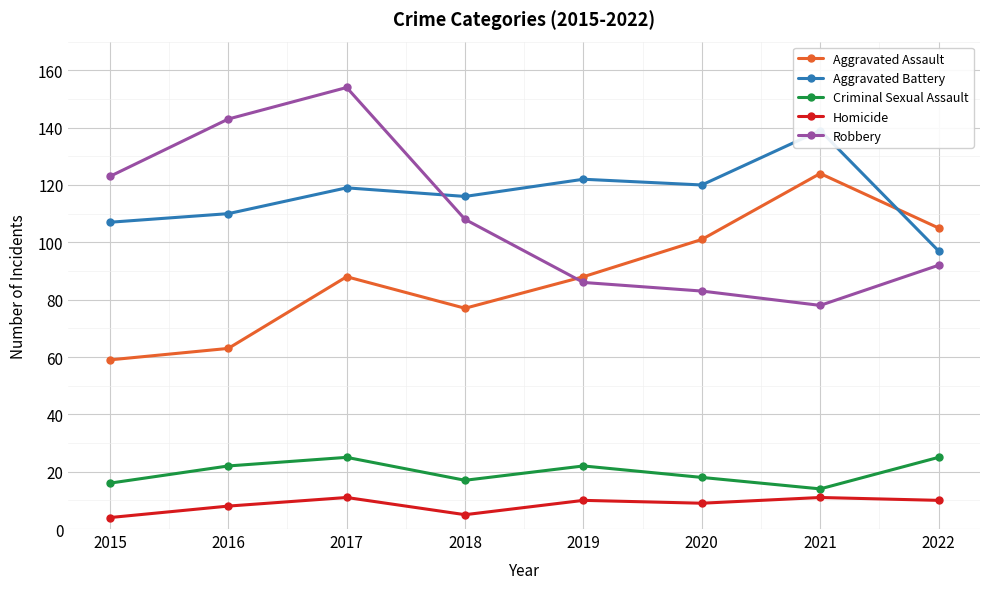

What is the difference between the Criminal Sexual Assault values at 2018 and 2022?

8